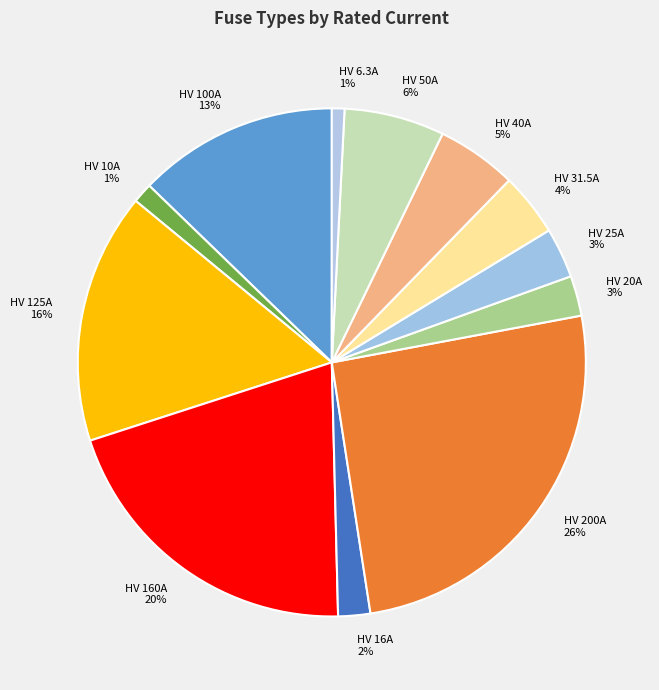

How many segments does this pie chart have?

12